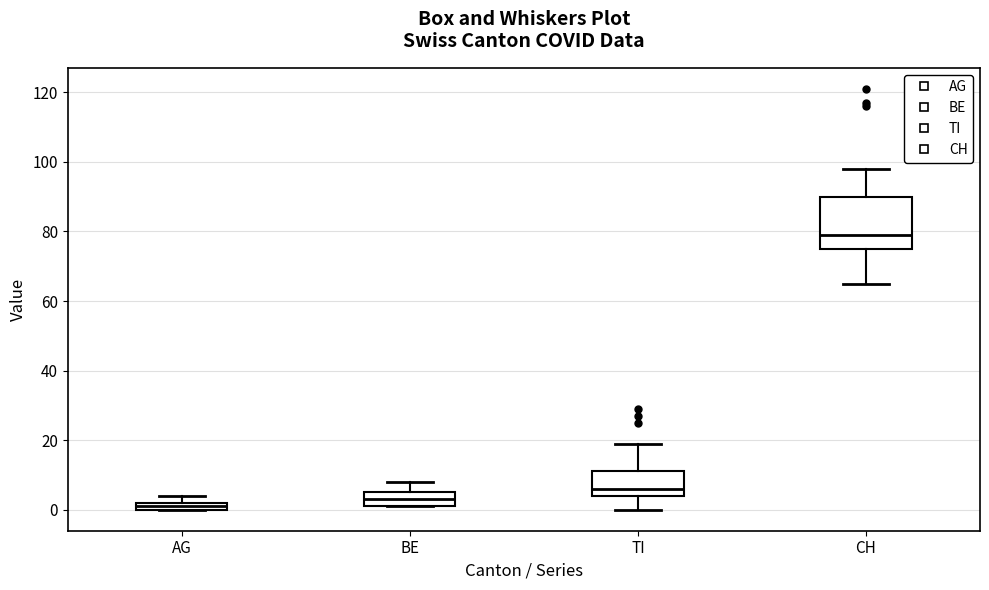

Which box's median line is the highest?

CH